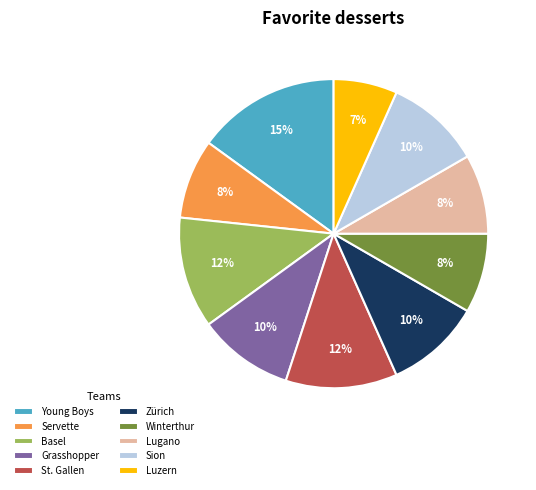

To the nearest percent, what is the average slice percentage?

10%